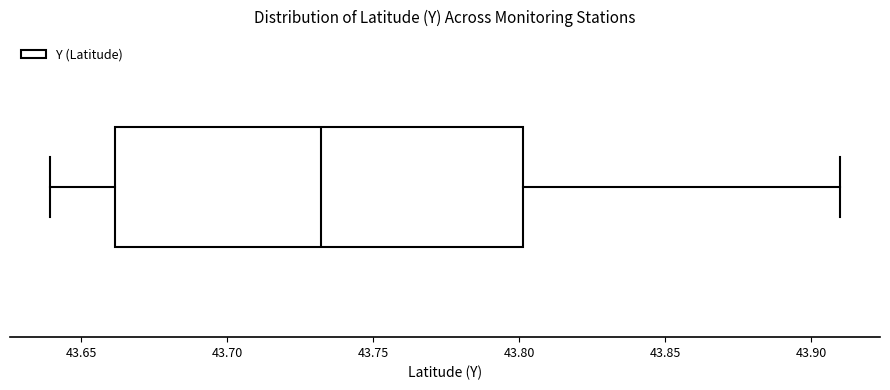

Read this box plot against the x-axis: the position of the median line, the range covered by the box, and the ends of both whiskers. The values are not printed on the chart, so give them approximately, as read against the axis.

median 43.73, box 43.66 to 43.80, whiskers 43.64 to 43.91